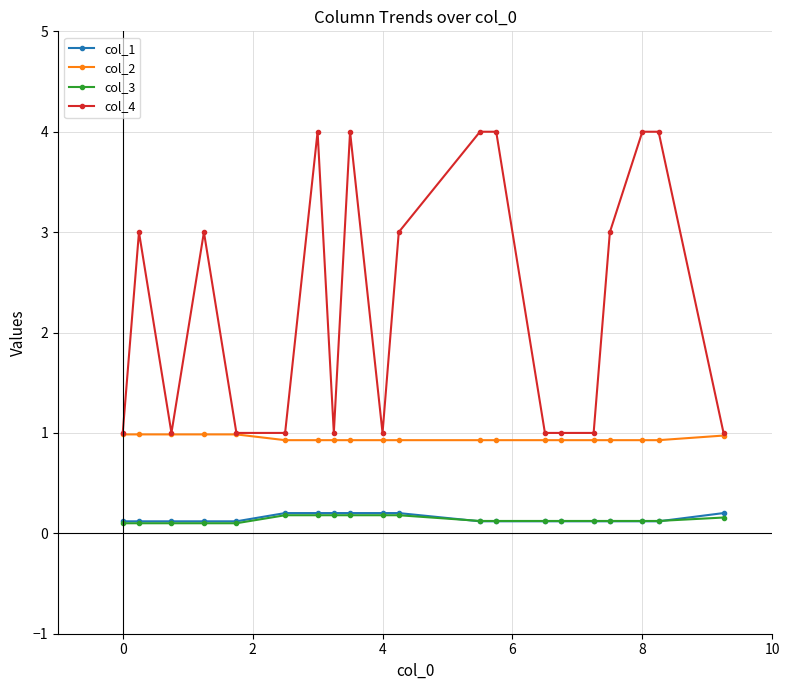

Does the chart display data point markers on the line(s)?

Yes